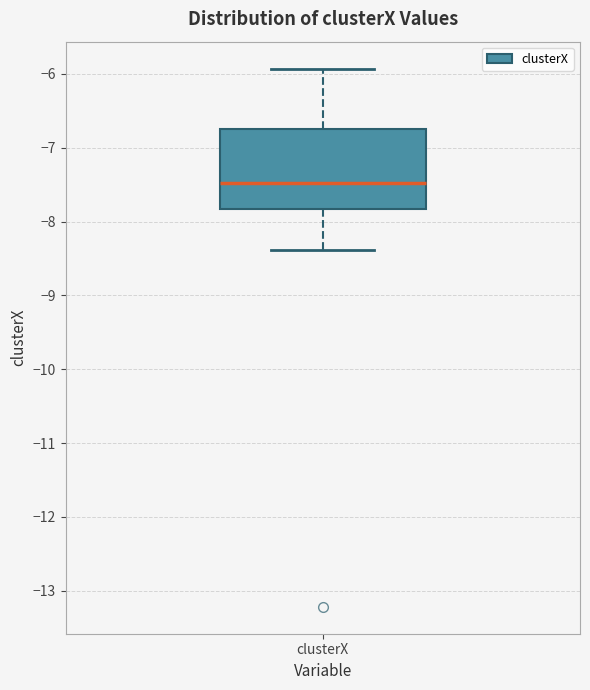

Read this box plot against the y-axis: the position of the median line, the range covered by the box, and the ends of both whiskers. The values are not printed on the chart, so give them approximately, as read against the axis.

median -7.5, box -7.8 to -6.7, whiskers -8.4 to -5.9